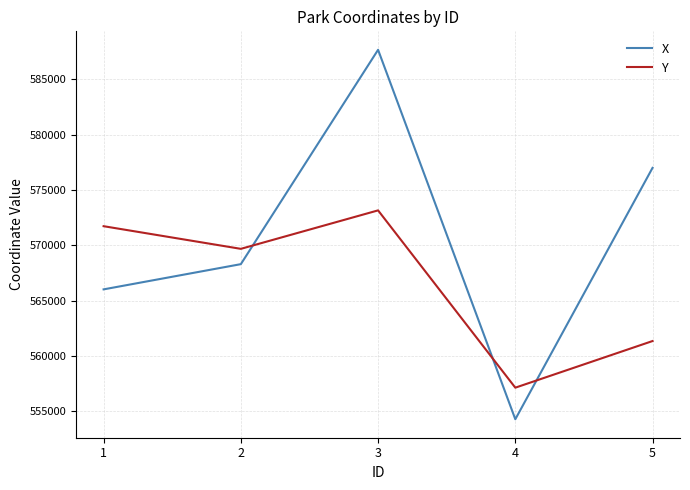

At 4, list the series in order from largest to smallest.

Y, X